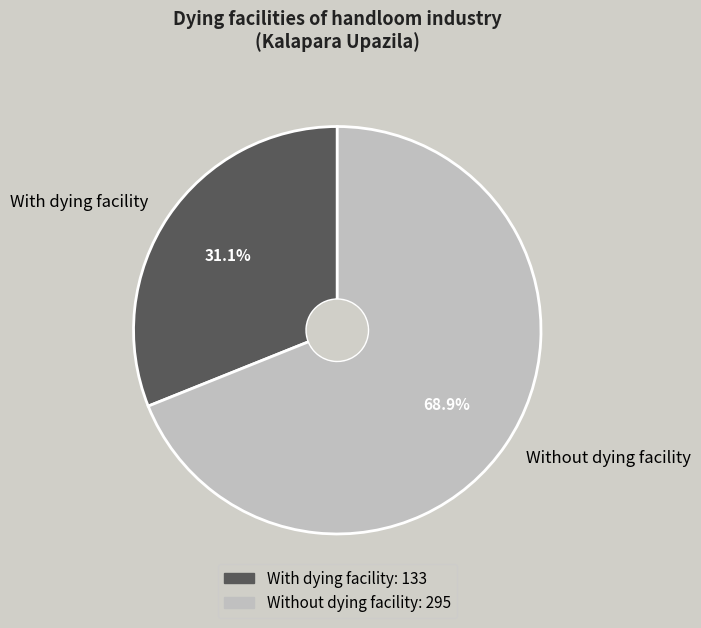

Does Without dying facility represent more than half of the total?

Yes